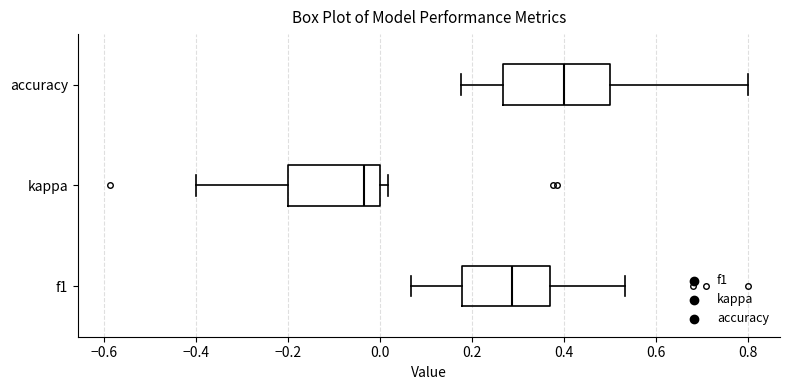

Which box is the widest, from its left edge to its right edge?

accuracy